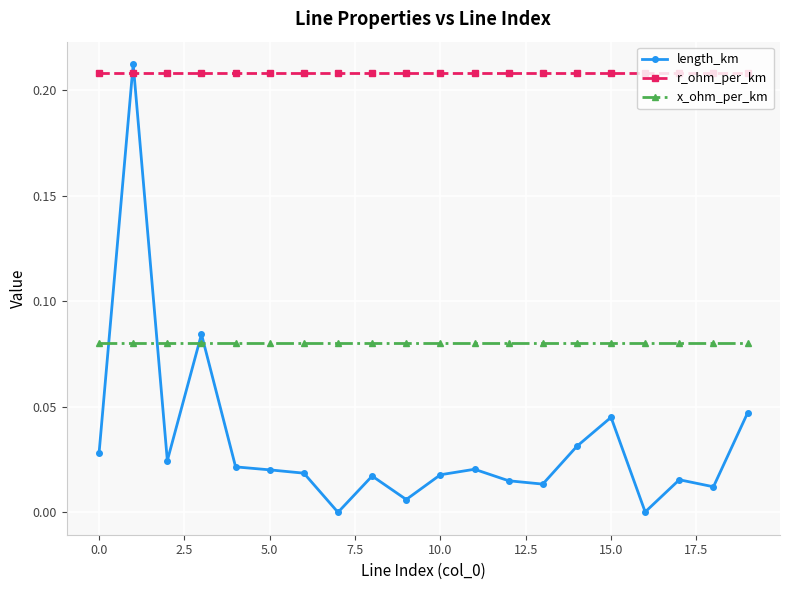

How many categories are shown in the chart?

20